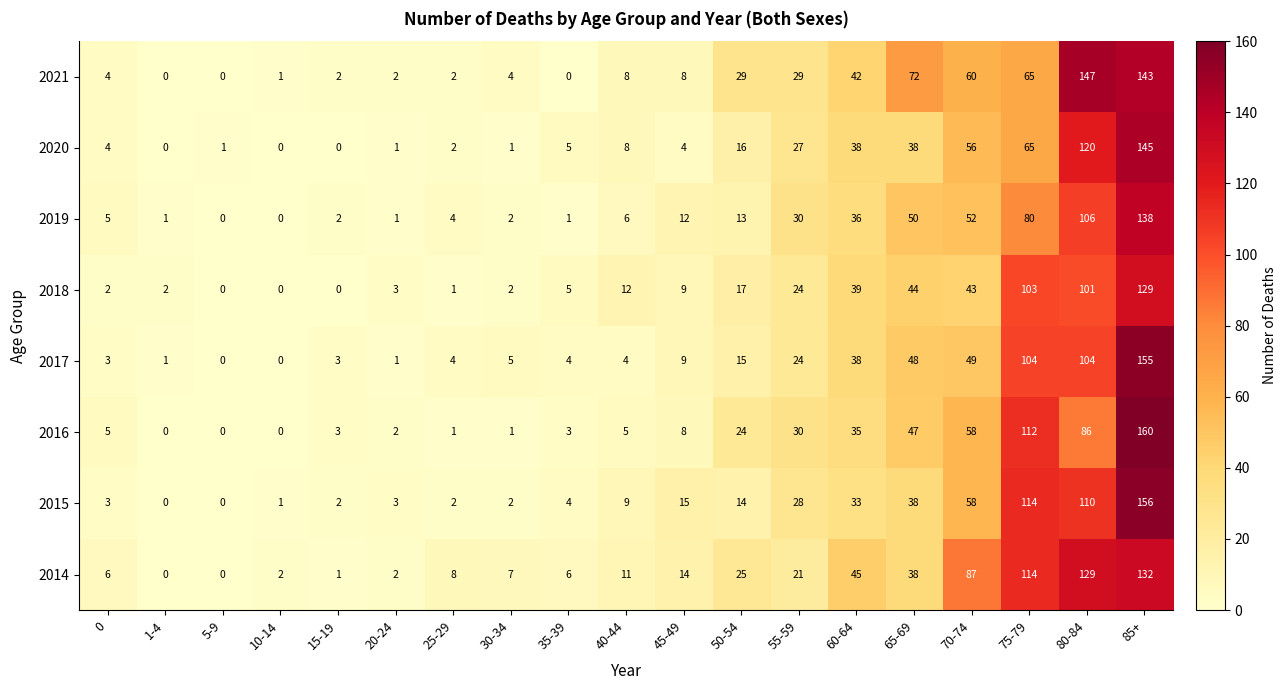

What is the difference between the highest and lowest values at 65-69?

34